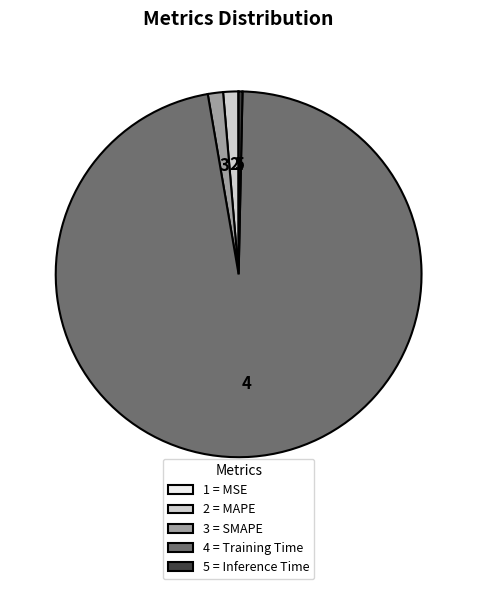

Combined, do 5 = Inference Time and 3 = SMAPE account for over 50%?

No